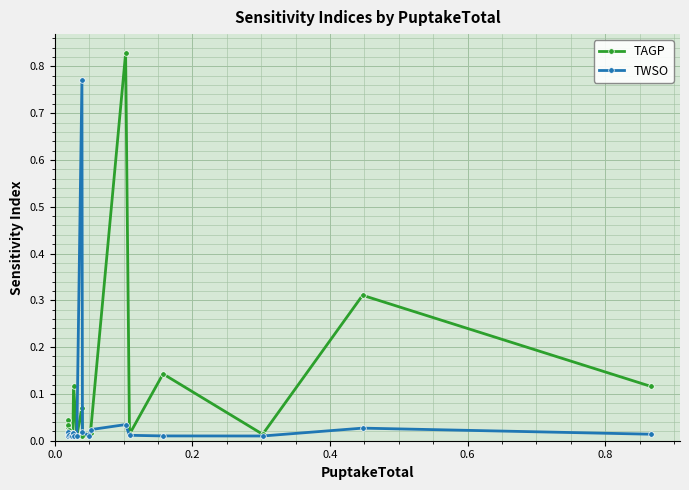

What are all the series names shown in the legend?

TAGP, TWSO